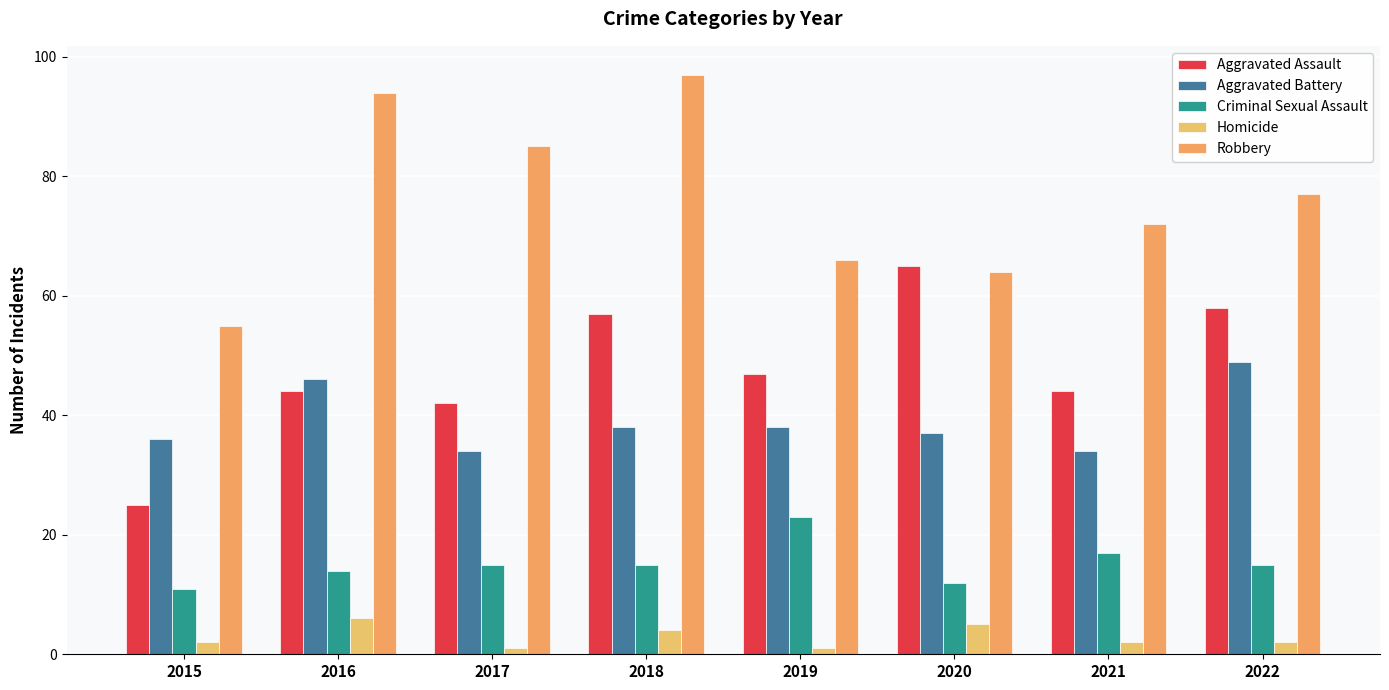

What is the highest value of the Criminal Sexual Assault series?

23